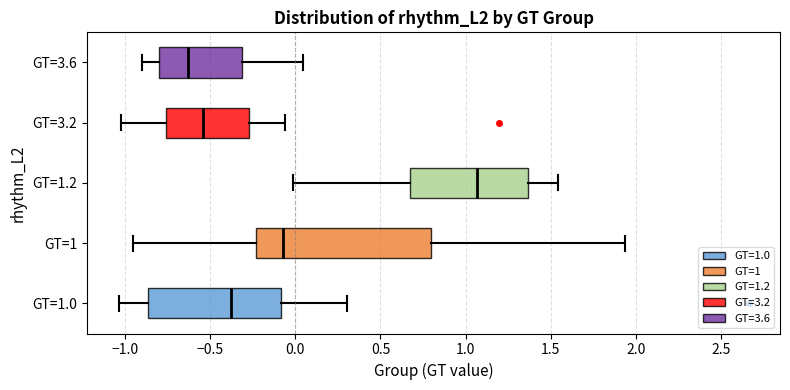

Reading bottom to top, transcribe this box plot: for each box, give where its median line is, the range the box spans, and where its two whiskers end, as read against the x-axis. The values are not printed on the chart, so give them approximately, as read against the axis.

GT=1.0: median -0.40, box -0.85 to -0.10, whiskers -1.05 to 0.30
GT=1: median -0.05, box -0.25 to 0.80, whiskers -0.95 to 1.95
GT=1.2: median 1.05, box 0.70 to 1.35, whiskers 0.00 to 1.55
GT=3.2: median -0.55, box -0.75 to -0.25, whiskers -1.00 to -0.05
GT=3.6: median -0.65, box -0.80 to -0.30, whiskers -0.90 to 0.05